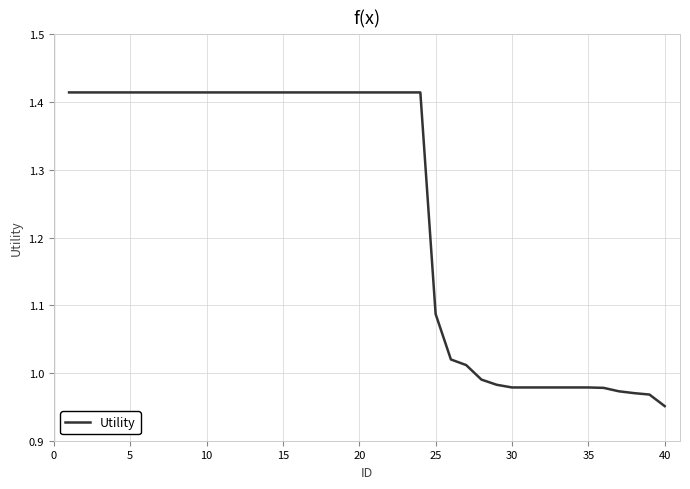

How many lines are shown in the chart?

1